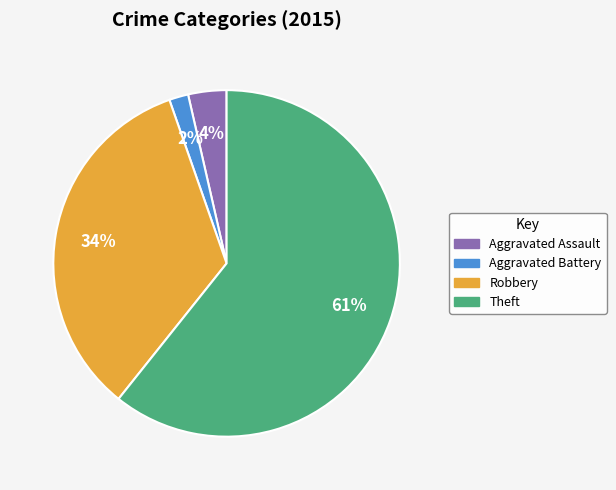

Which slice is the largest?

Theft